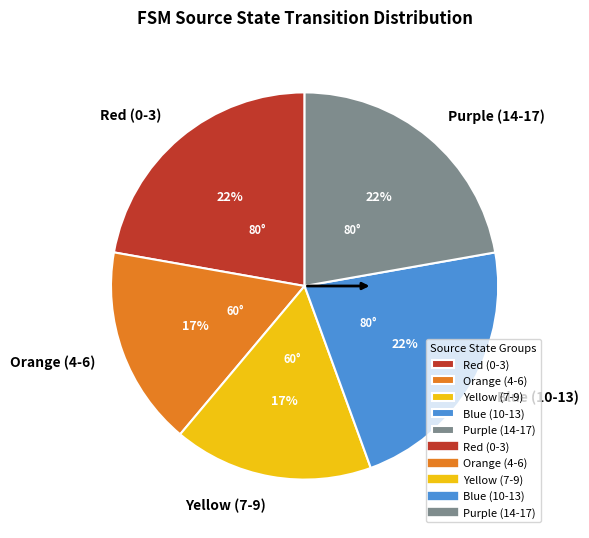

To the nearest percent, what percentage of the pie is Red (0-3)?

22%